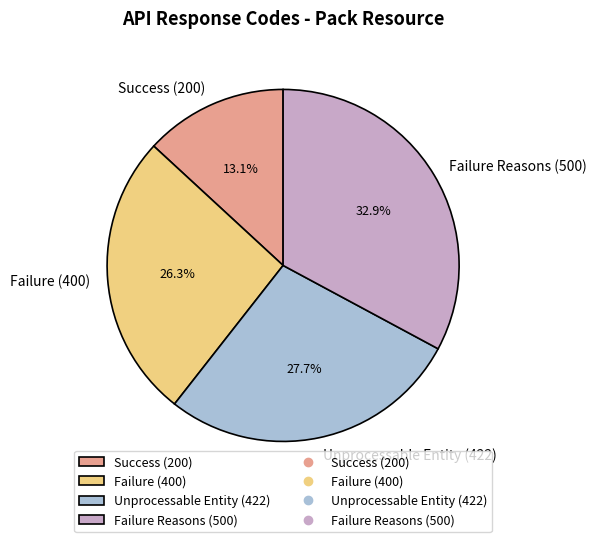

What is the ratio of the value at Failure (400) to the value at Unprocessable Entity (422)?

0.9